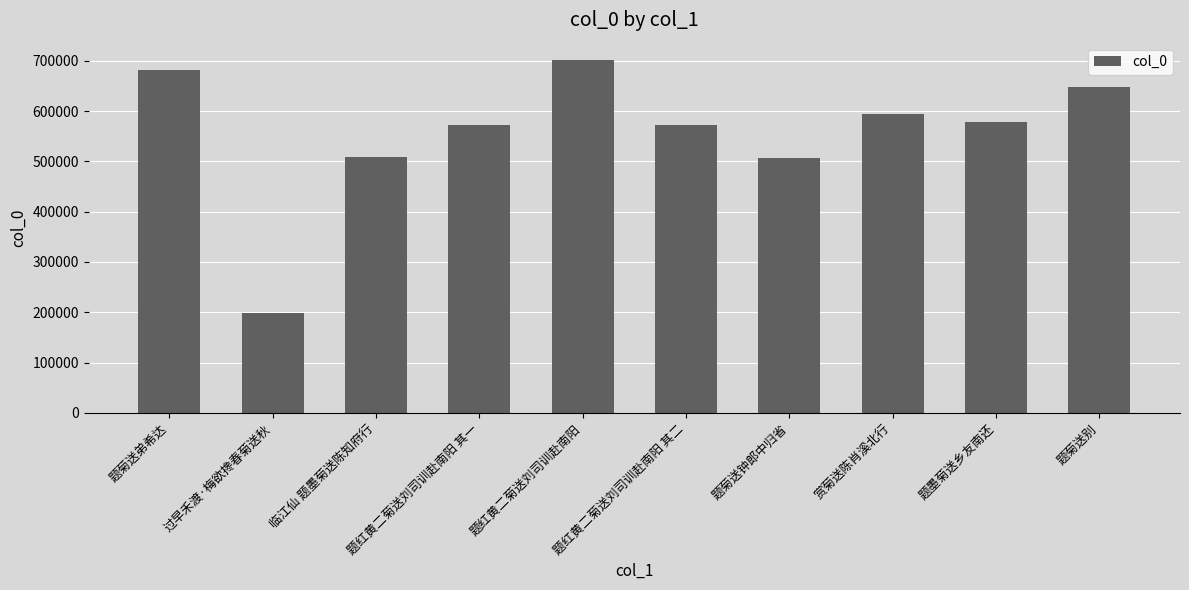

How many data points are less than 578264?

5